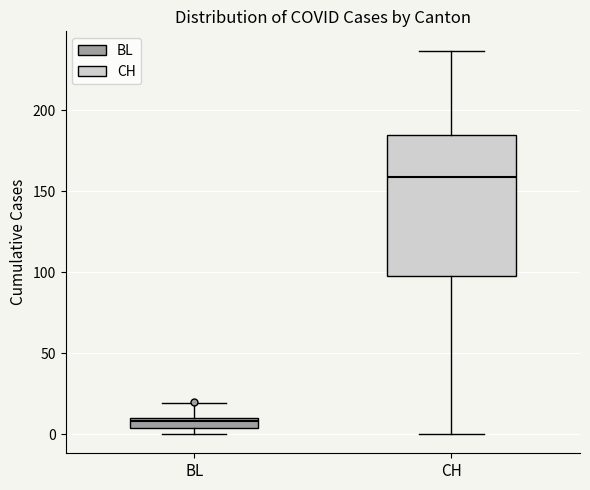

Which box's median line is the highest?

CH